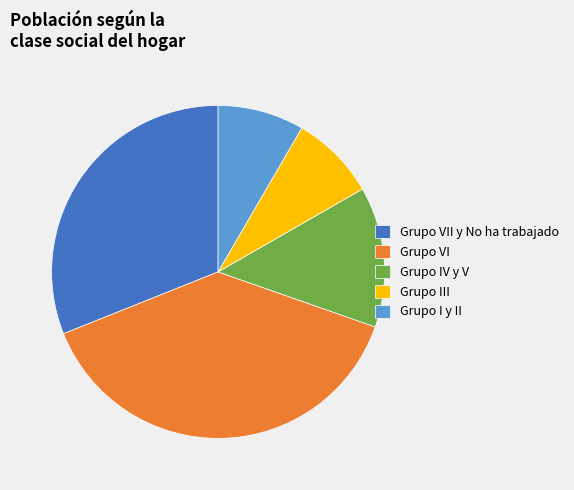

Is there a majority slice in this chart?

No